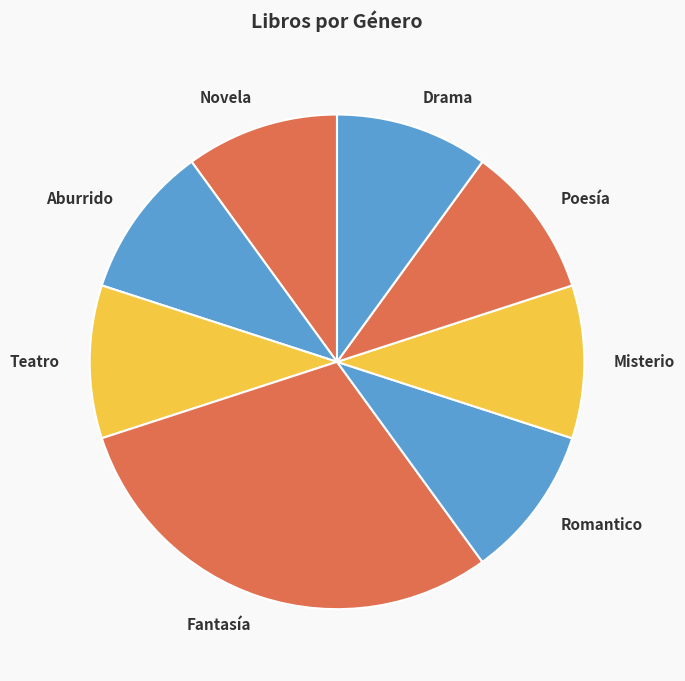

Which category has the biggest portion of the pie?

Fantasía